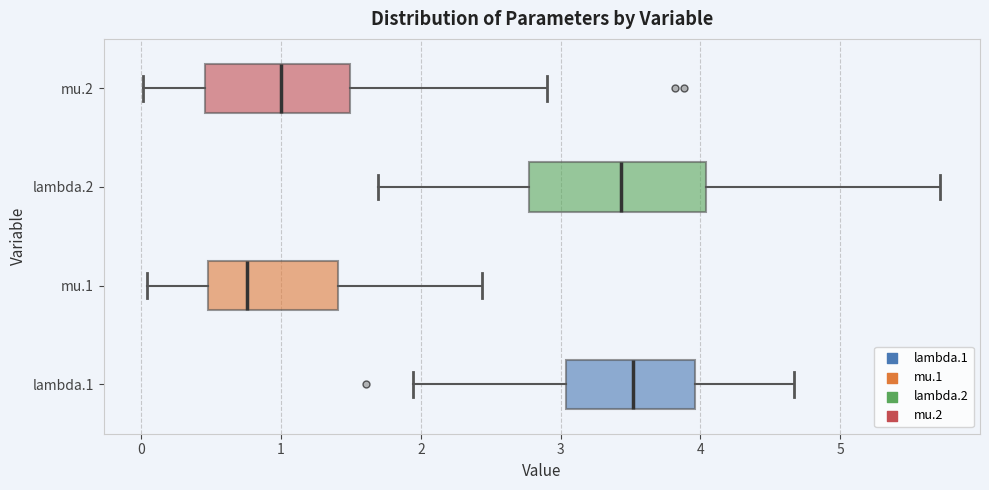

Reading bottom to top, transcribe this box plot: for each box, give where its median line is, the range the box spans, and where its two whiskers end, as read against the x-axis. The values are not printed on the chart, so give them approximately, as read against the axis.

lambda.1: median 3.5, box 3.0 to 4.0, whiskers 1.9 to 4.7
mu.1: median 0.8, box 0.5 to 1.4, whiskers 0.0 to 2.4
lambda.2: median 3.4, box 2.8 to 4.0, whiskers 1.7 to 5.7
mu.2: median 1.0, box 0.5 to 1.5, whiskers 0.0 to 2.9